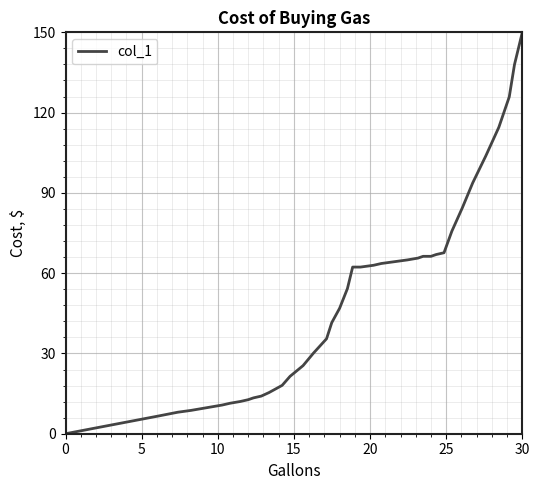

What is the difference between the maximum and minimum values?

150.0